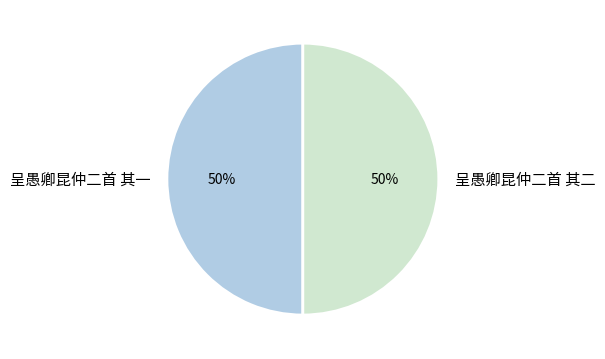

Approximately how many times larger is the value at 呈愚卿昆仲二首 其一 compared to 呈愚卿昆仲二首 其二?

1.0